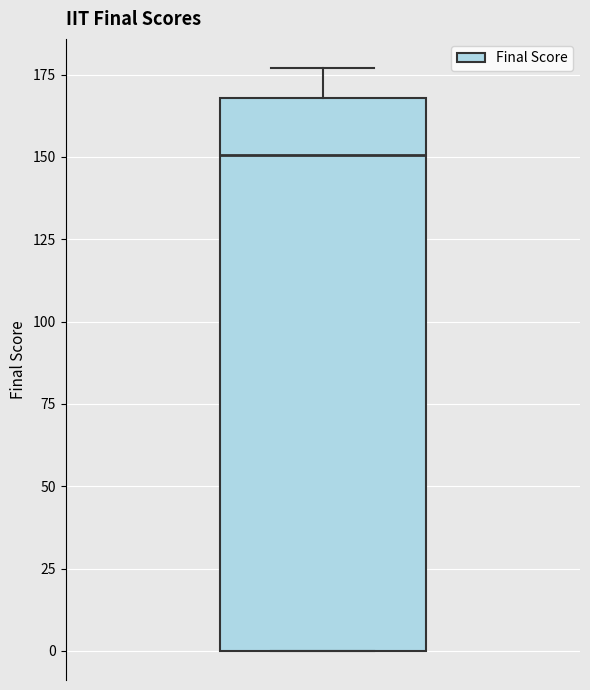

Transcribe this box plot: give where the median line is, the range the box spans, and where the two whiskers end, as read against the y-axis. The values are not printed on the chart, so give them approximately, as read against the axis.

median 150, box 0 to 170, whiskers 0 to 175